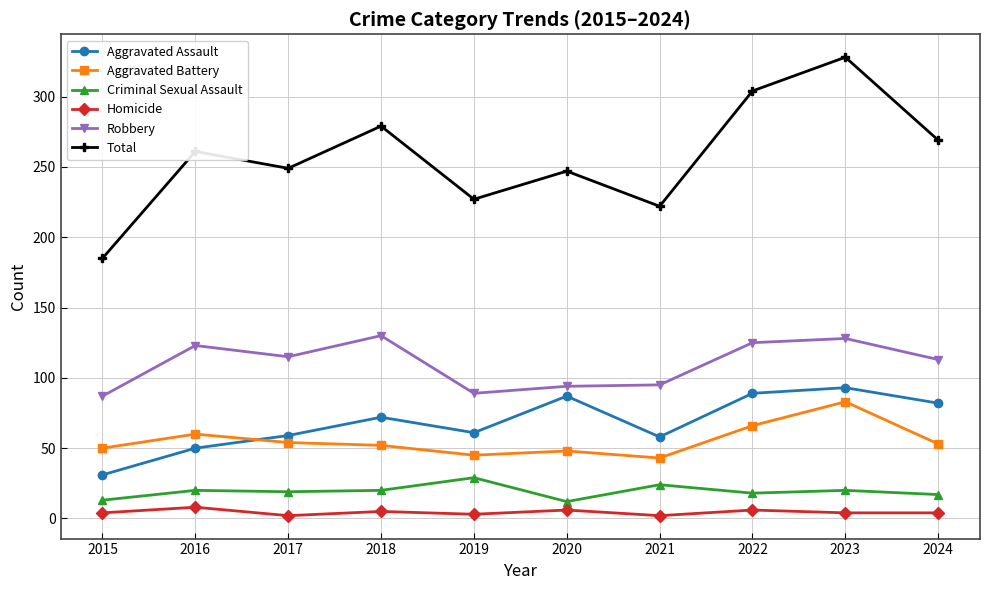

Does the chart display data point markers on the line(s)?

Yes